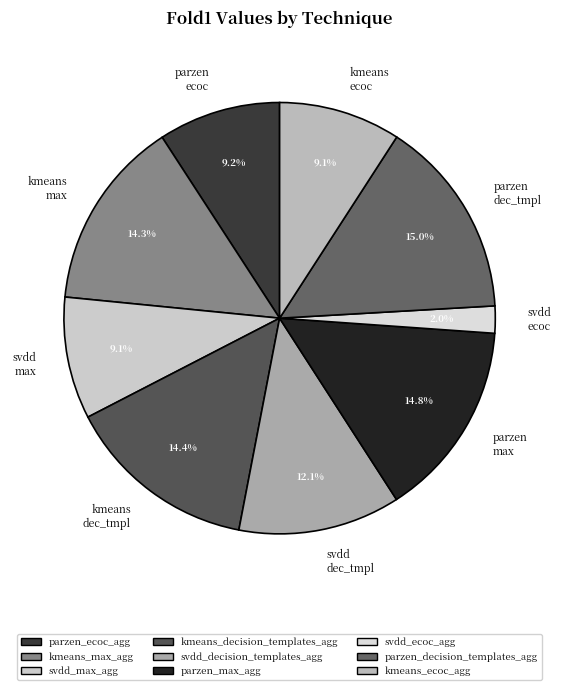

Is svdd max the majority of the pie?

No